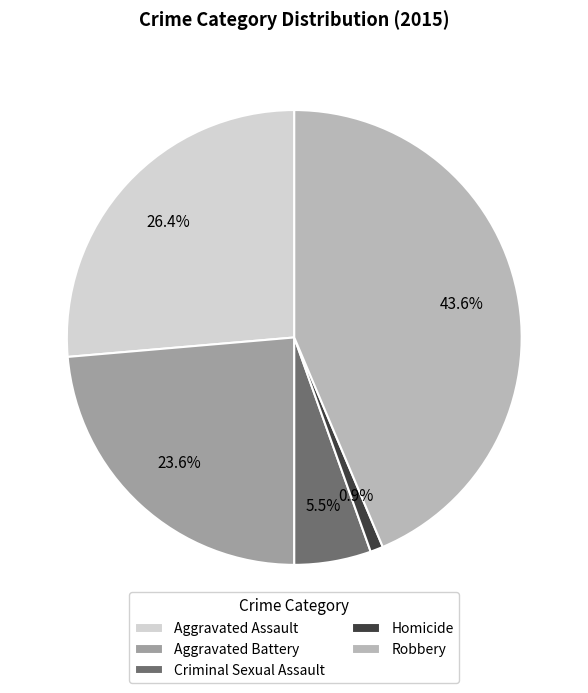

How many slices are in this pie chart?

5